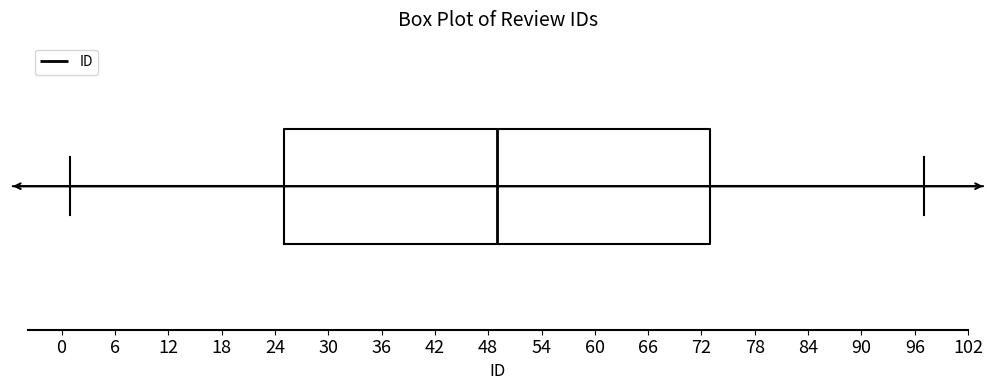

Transcribe this box plot: give where the median line is, the range the box spans, and where the two whiskers end, as read against the x-axis. The values are not printed on the chart, so give them approximately, as read against the axis.

median 49, box 25 to 73, whiskers 1 to 97